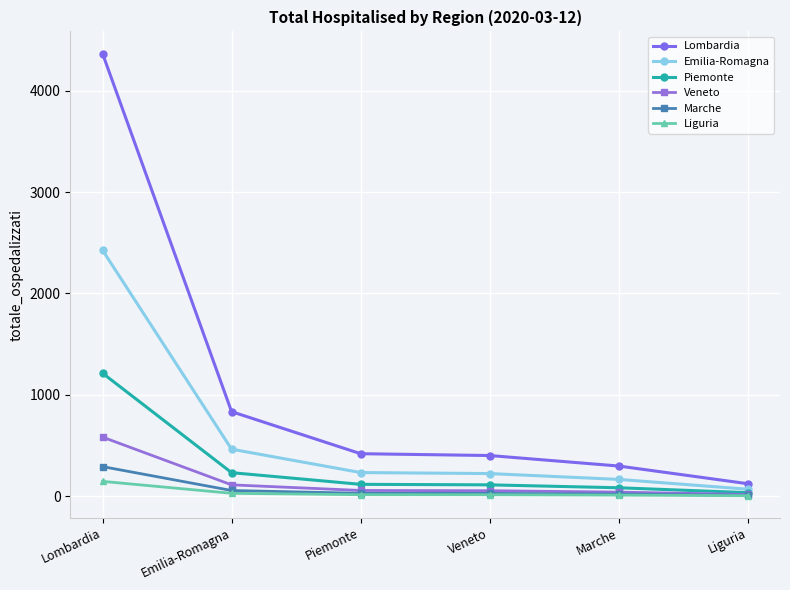

What are all the series names shown in the legend?

Lombardia, Emilia-Romagna, Piemonte, Veneto, Marche, Liguria